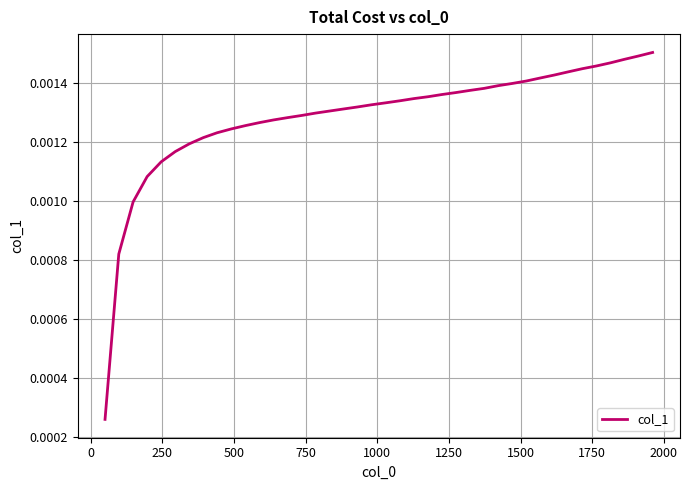

How many lines are shown in the chart?

1